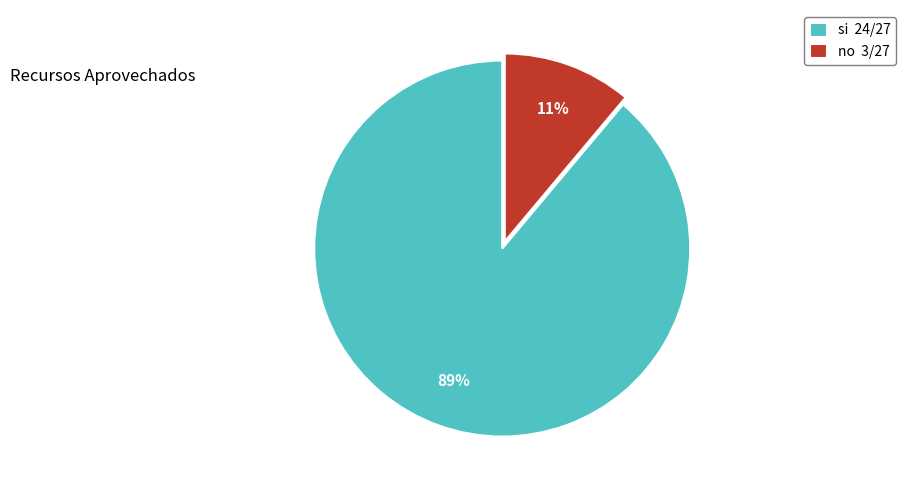

Combined, do si 24/27 and no 3/27 account for over 50%?

Yes